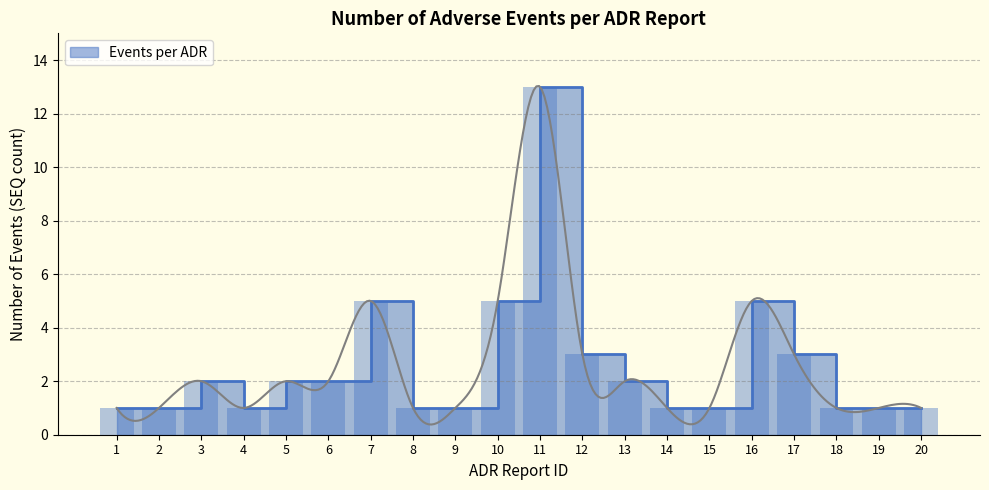

What is the change in value from 7 to 17?

-2